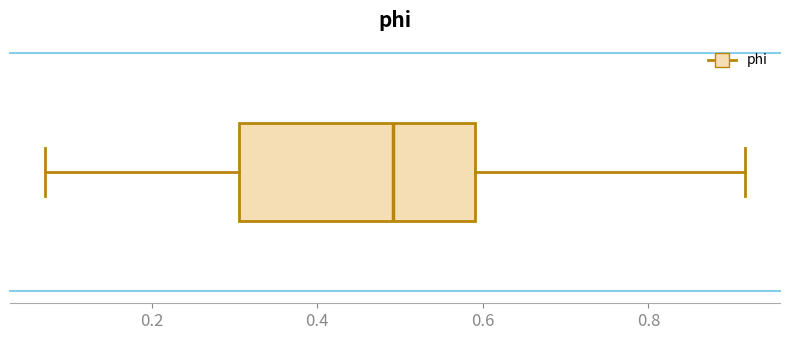

Read this box plot against the x-axis: the position of the median line, the range covered by the box, and the ends of both whiskers. The values are not printed on the chart, so give them approximately, as read against the axis.

median 0.50, box 0.30 to 0.60, whiskers 0.08 to 0.92